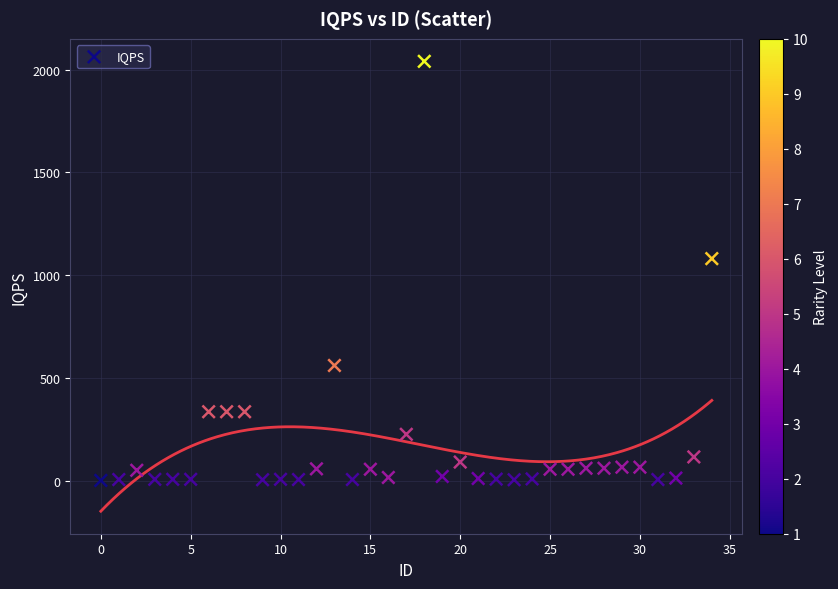

What is the range of Y values (max minus min)?

2039.5